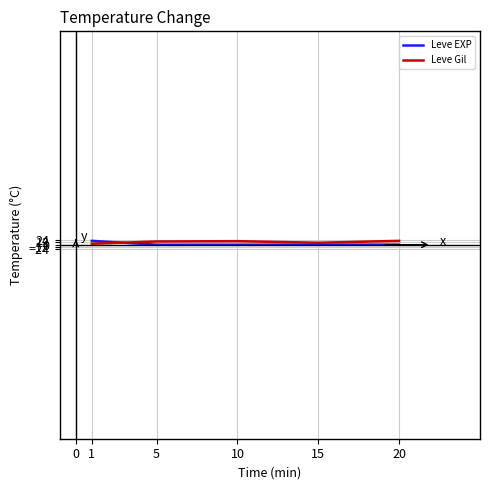

What is the value of the Leve Gil point at the 3rd from the left?

18.4